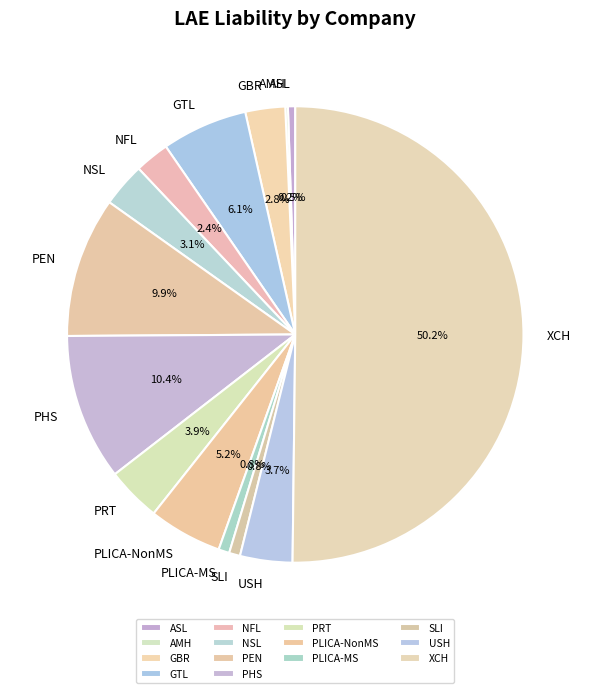

To the nearest percent, what is the average slice percentage?

7%